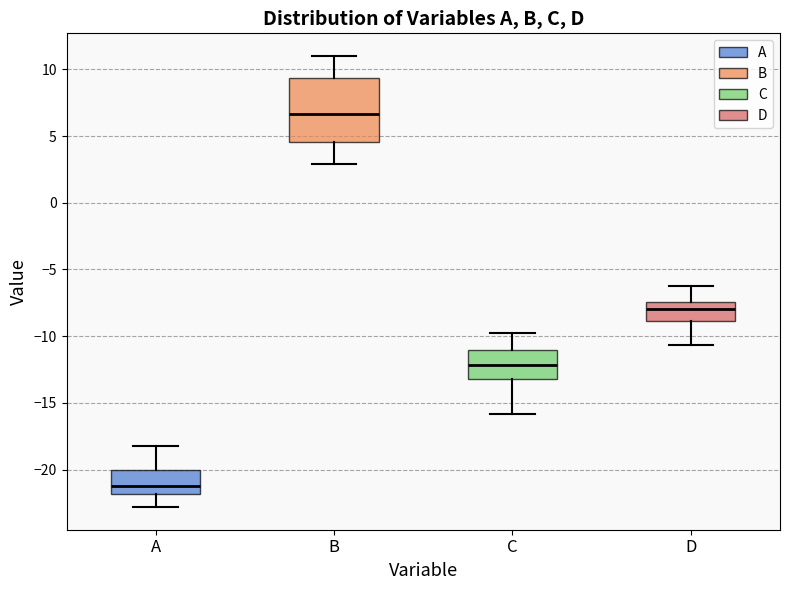

Reading left to right, transcribe this box plot: for each box, give where its median line is, the range the box spans, and where its two whiskers end, as read against the y-axis. The values are not printed on the chart, so give them approximately, as read against the axis.

A: median -21.5, box -22.0 to -20.0, whiskers -23.0 to -18.0
B: median 6.5, box 4.5 to 9.5, whiskers 3.0 to 11.0
C: median -12.0, box -13.0 to -11.0, whiskers -16.0 to -10.0
D: median -8.0, box -9.0 to -7.5, whiskers -10.5 to -6.5